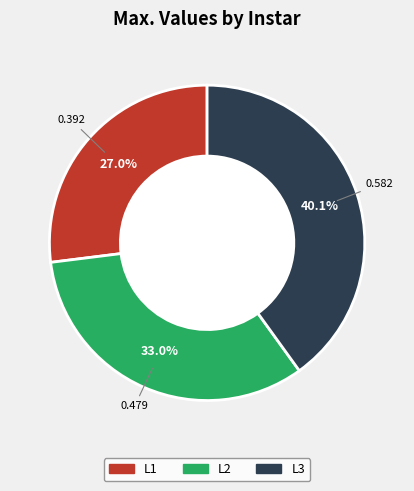

What percentage is the L2 slice, to the nearest percent?

33%